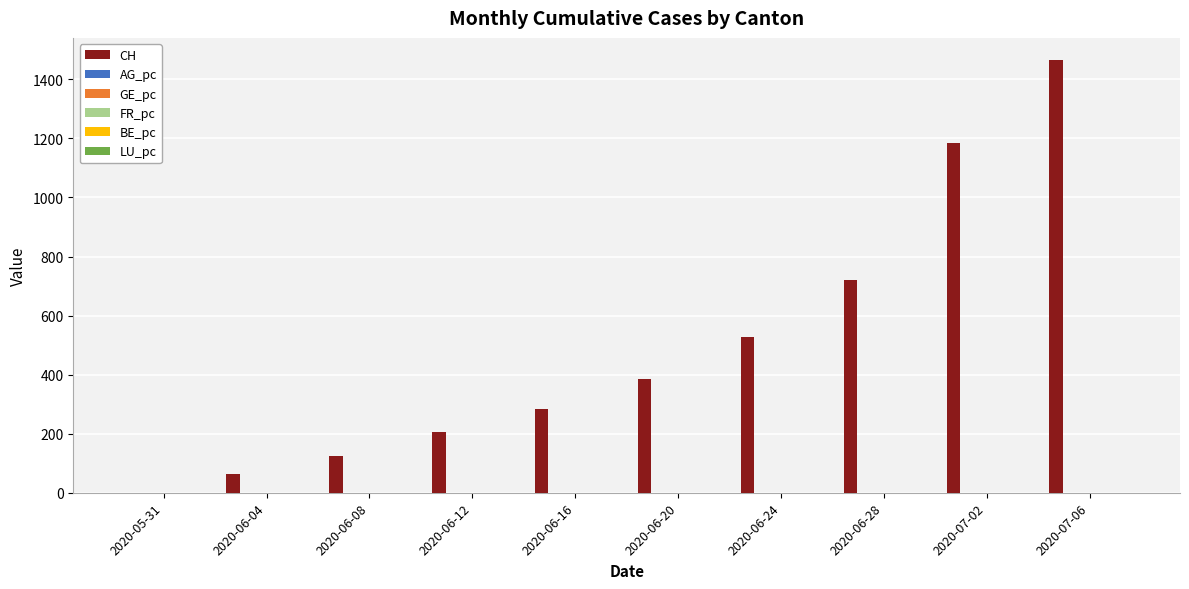

At which category is the sum across all series the highest?

2020-07-06